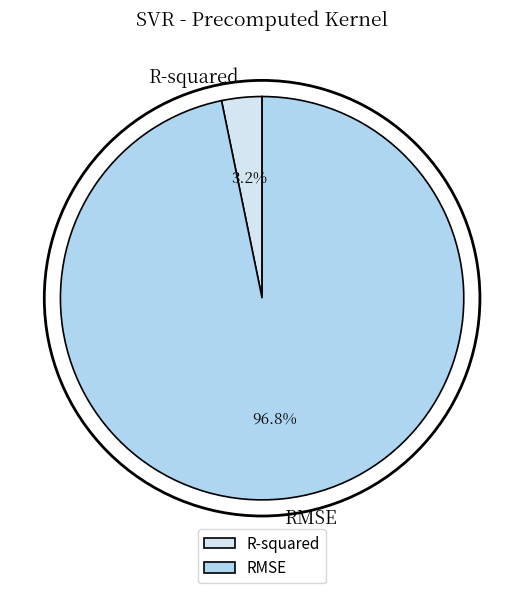

Is RMSE the majority of the pie?

Yes